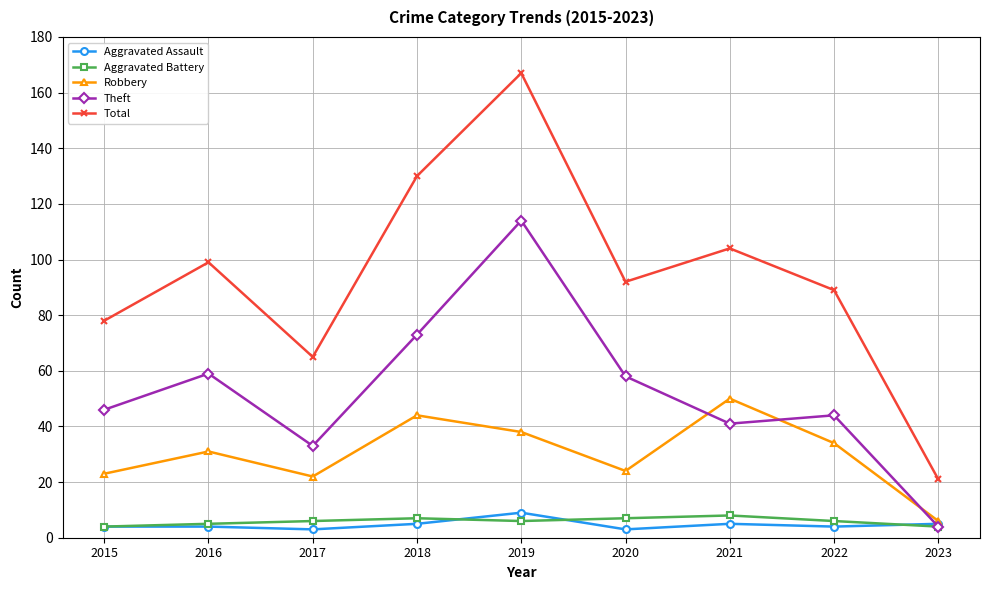

Which series has the widest spread of values?

Total